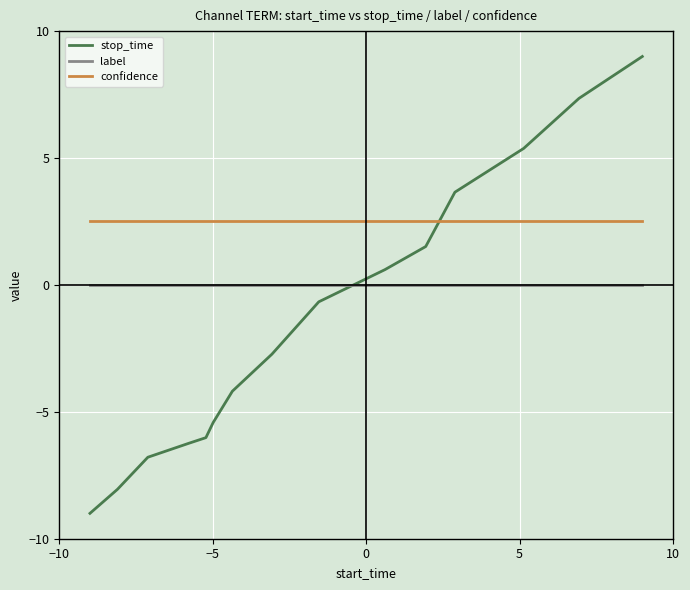

Does the chart display data point markers on the line(s)?

No